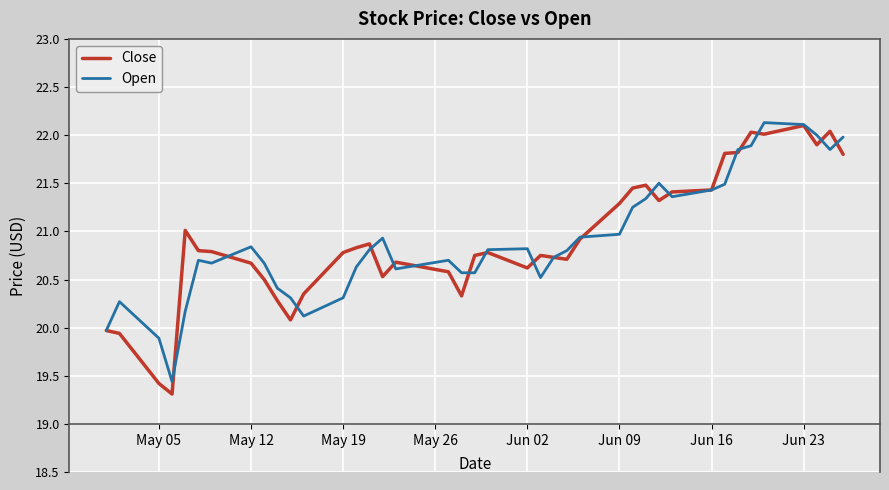

What is the smallest value displayed?

19.3